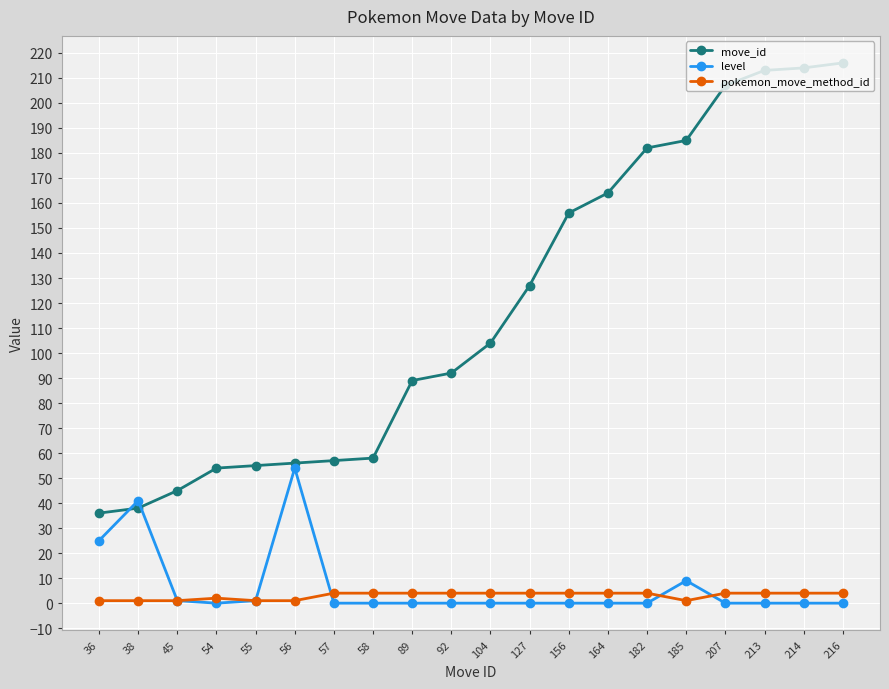

Reading right to left, transcribe all the data shown in this chart.

move_id: 216=216	214=214	213=213	207=207	185=185	182=182	164=164	156=156	127=127	104=104	92=92	89=89	58=58	57=57	56=56	55=55	54=54	45=45	38=38	36=36
level: 216=0	214=0	213=0	207=0	185=9	182=0	164=0	156=0	127=0	104=0	92=0	89=0	58=0	57=0	56=54	55=1	54=0	45=1	38=41	36=25
pokemon_move_method_id: 216=4	214=4	213=4	207=4	185=1	182=4	164=4	156=4	127=4	104=4	92=4	89=4	58=4	57=4	56=1	55=1	54=2	45=1	38=1	36=1